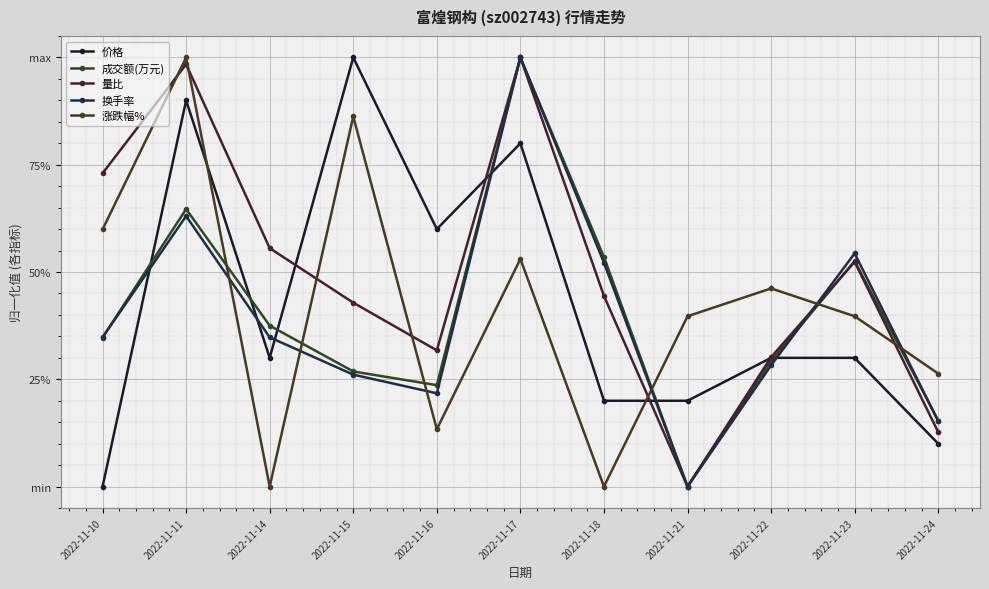

Where do 换手率 and 价格 first cross each other?

2022-11-10 and 2022-11-11